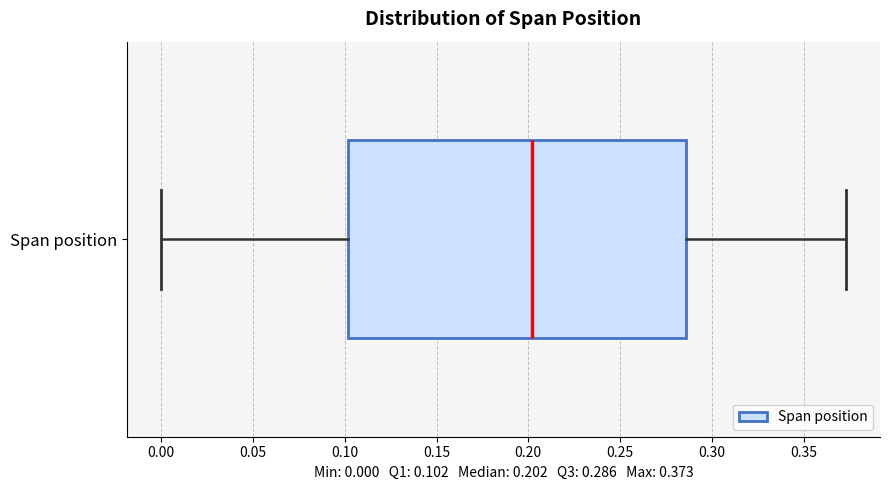

Read this box plot against the x-axis: the position of the median line, the range covered by the box, and the ends of both whiskers. The values are not printed on the chart, so give them approximately, as read against the axis.

median 0.200, box 0.100 to 0.285, whiskers 0.000 to 0.375